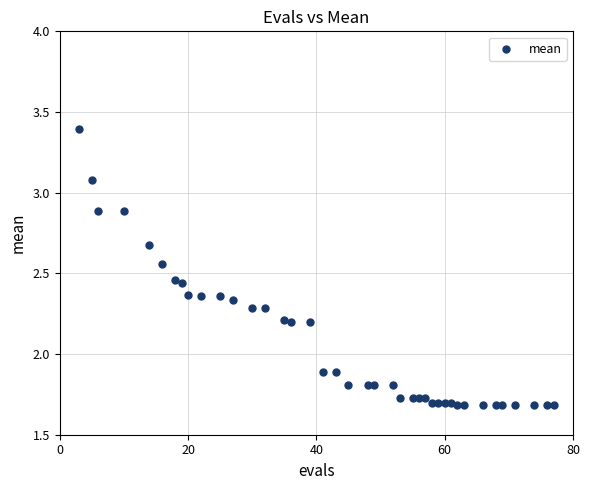

What is the range of X values (max minus min)?

74.0